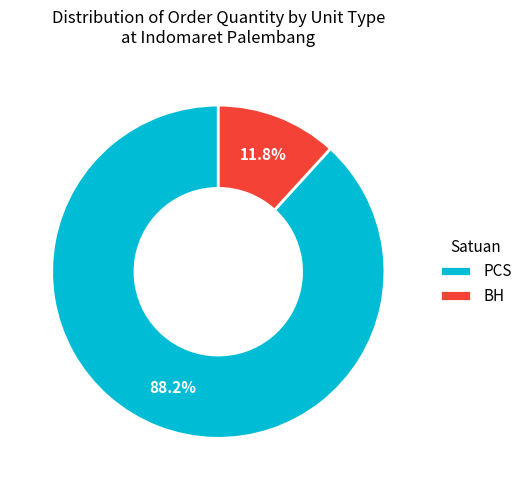

To the nearest percent, what is the combined percentage of PCS and BH?

100%